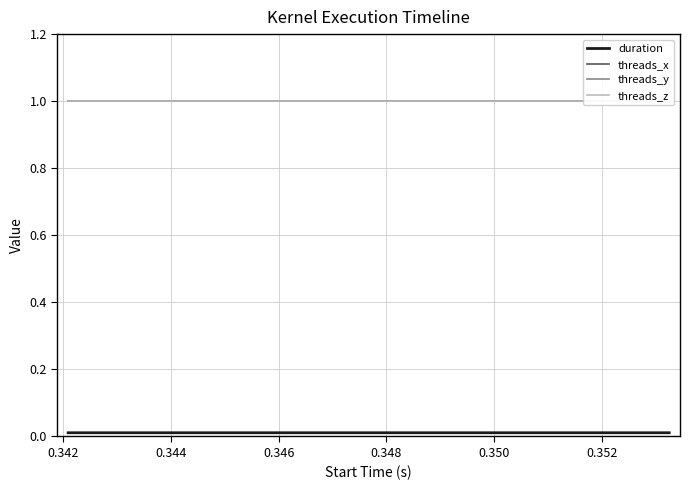

True or false: threads_x and duration cross at least once.

False